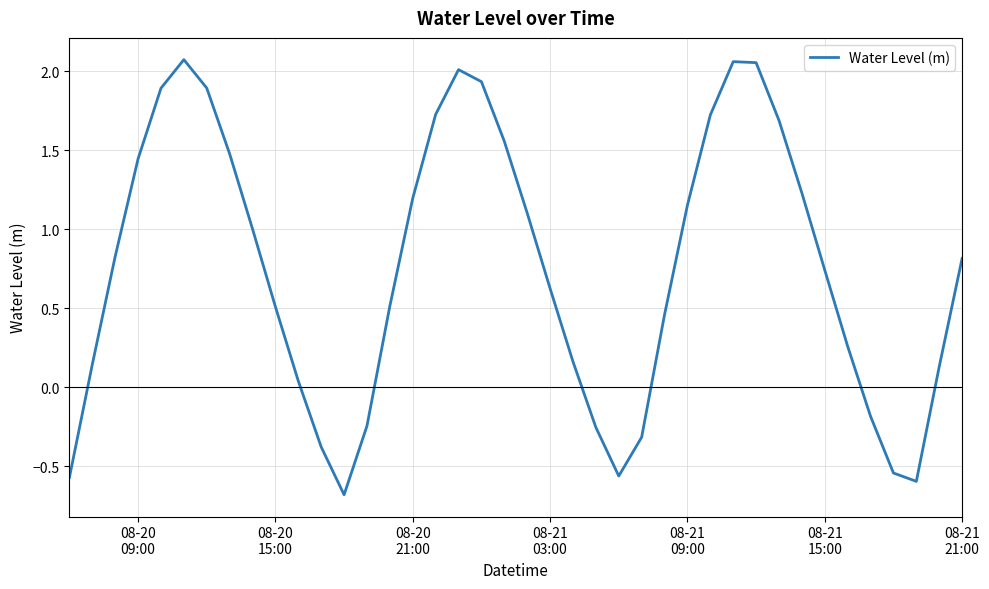

What is the difference between the maximum and minimum values?

2.8